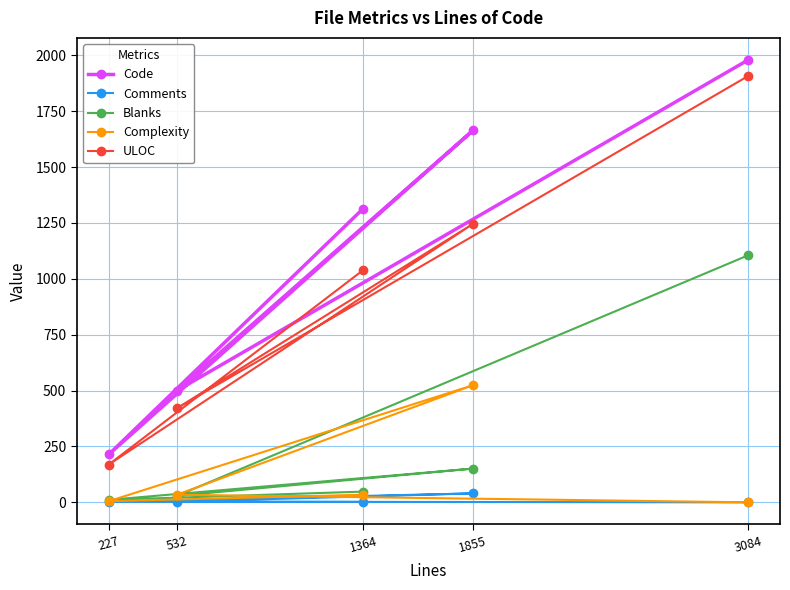

True or false: Comments and Code intersect in this chart.

False